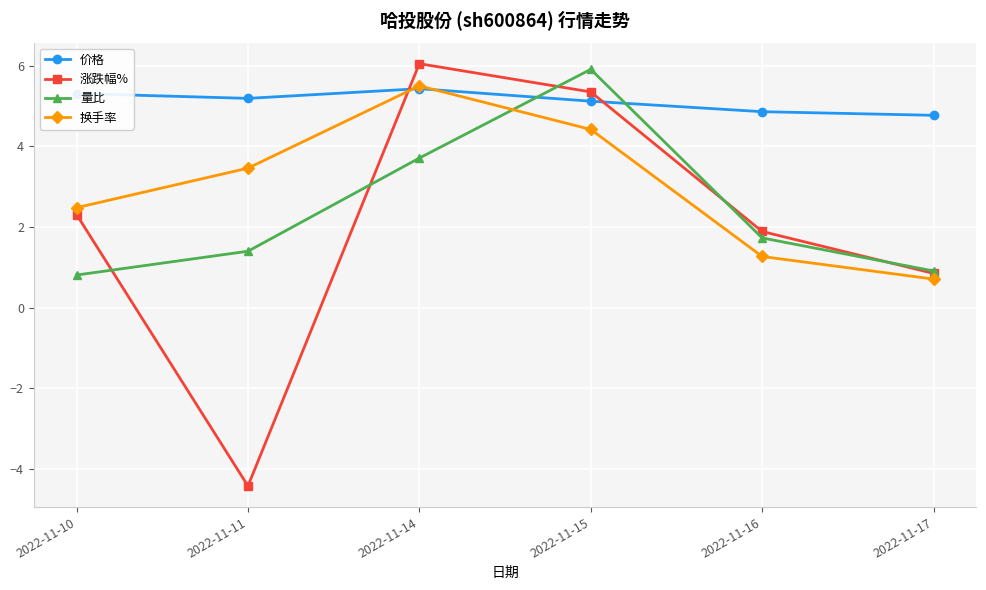

True or false: 涨跌幅% has more than 2 points higher than both neighbors.

False